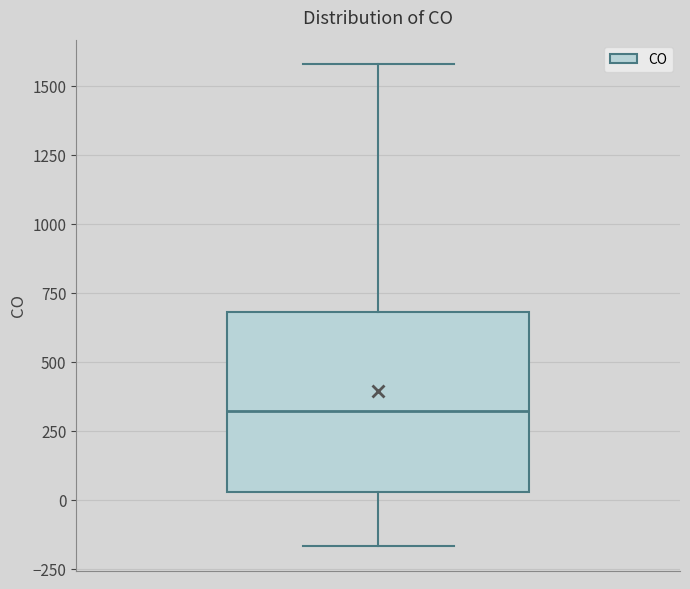

Where does the lower whisker of the box end on the y-axis? The values are not printed on the chart, so give them approximately, as read against the axis.

-150